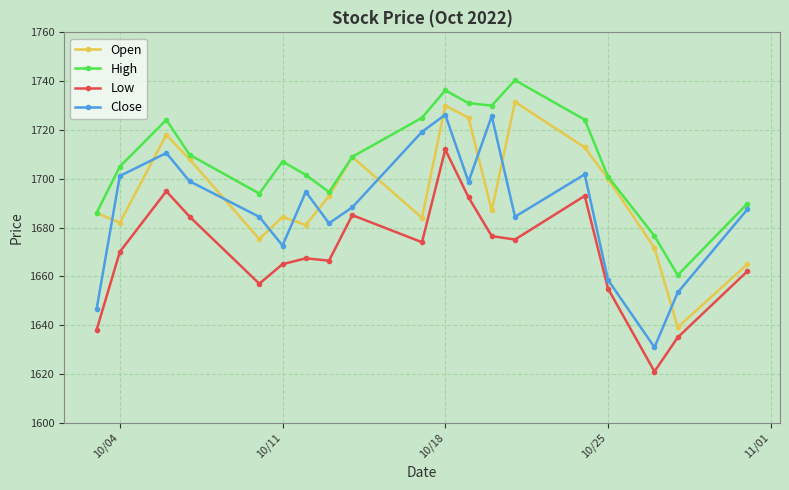

In High, how many points are higher than both neighbors (excluding endpoints)?

4